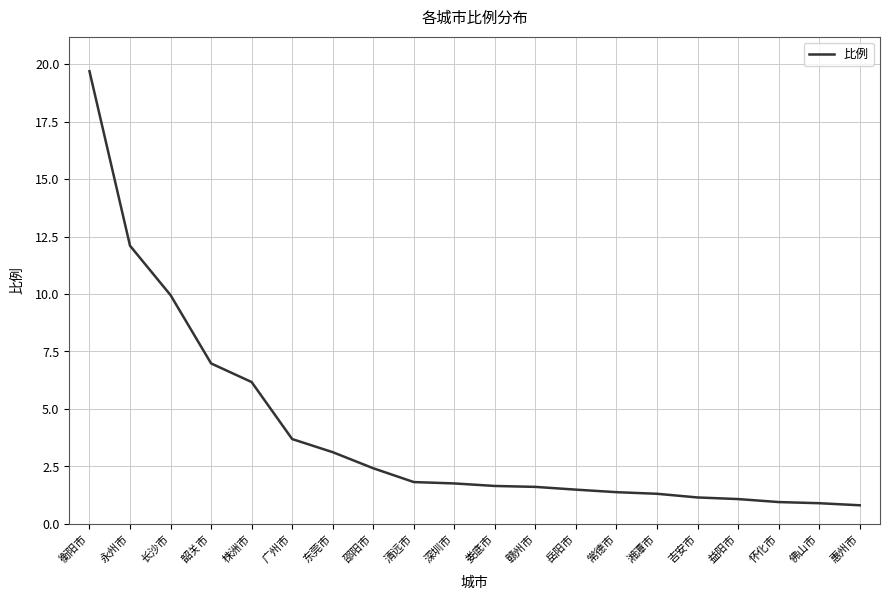

What position from the left is 东莞市?

7